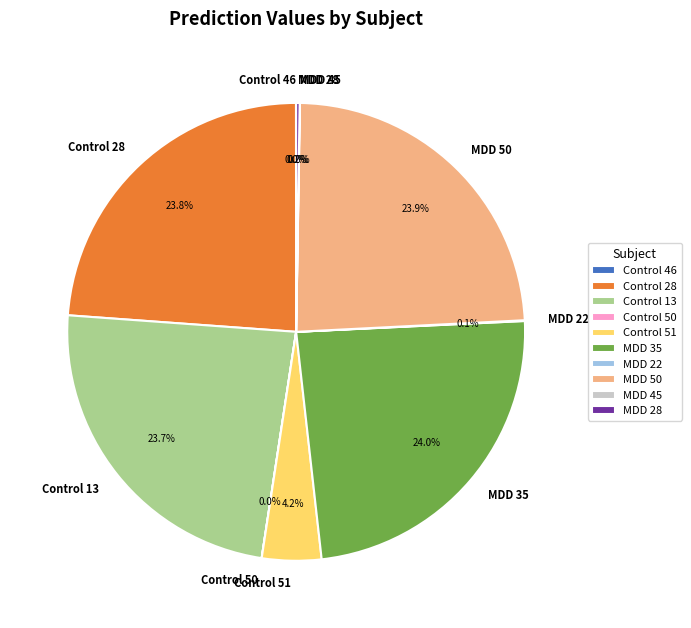

Do MDD 50 and Control 51 together represent more than half of the pie?

No